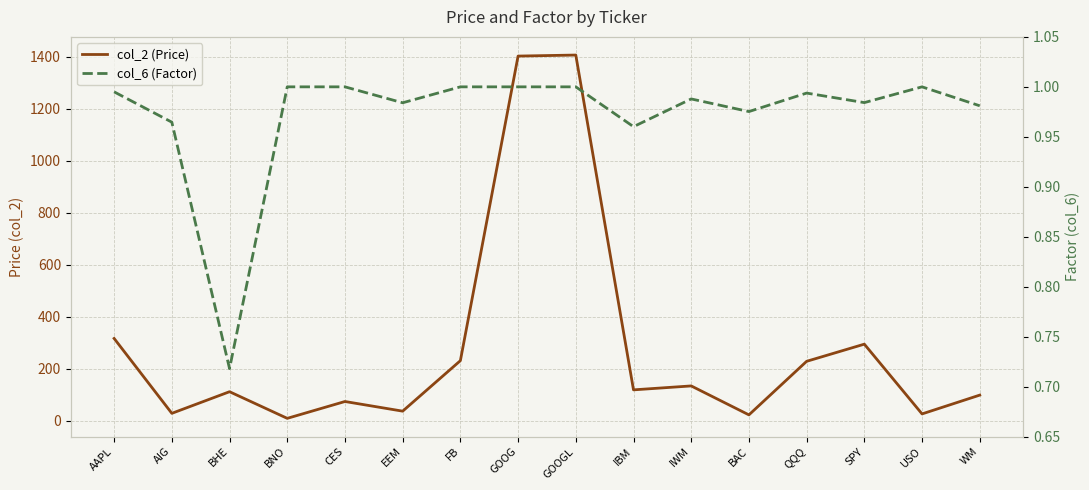

Reading left to right, what are all the values shown in this chart?

col_2 (Price): AAPL=316.9	AIG=28.8	BHE=112.0	BNO=9.5	CES=74.3	EEM=37.2	FB=231.4	GOOG=1402.8	GOOGL=1406.8	IBM=119.1	IWM=134.2	BAC=22.9	QQQ=228.9	SPY=294.9	USO=26.6	WM=98.9
col_6 (Factor): AAPL=1.0	AIG=1.0	BHE=0.7	BNO=1.0	CES=1.0	EEM=1.0	FB=1.0	GOOG=1.0	GOOGL=1.0	IBM=1.0	IWM=1.0	BAC=1.0	QQQ=1.0	SPY=1.0	USO=1.0	WM=1.0